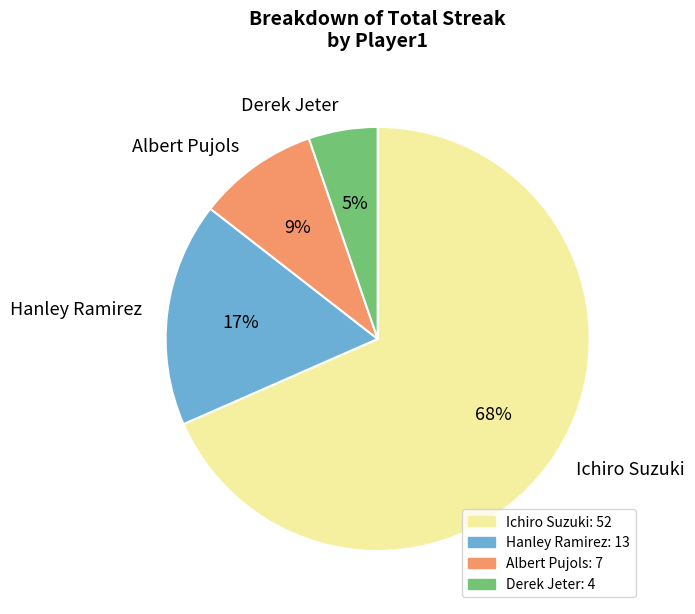

Rank the categories by value from highest to lowest.

Ichiro Suzuki, Hanley Ramirez, Albert Pujols, Derek Jeter